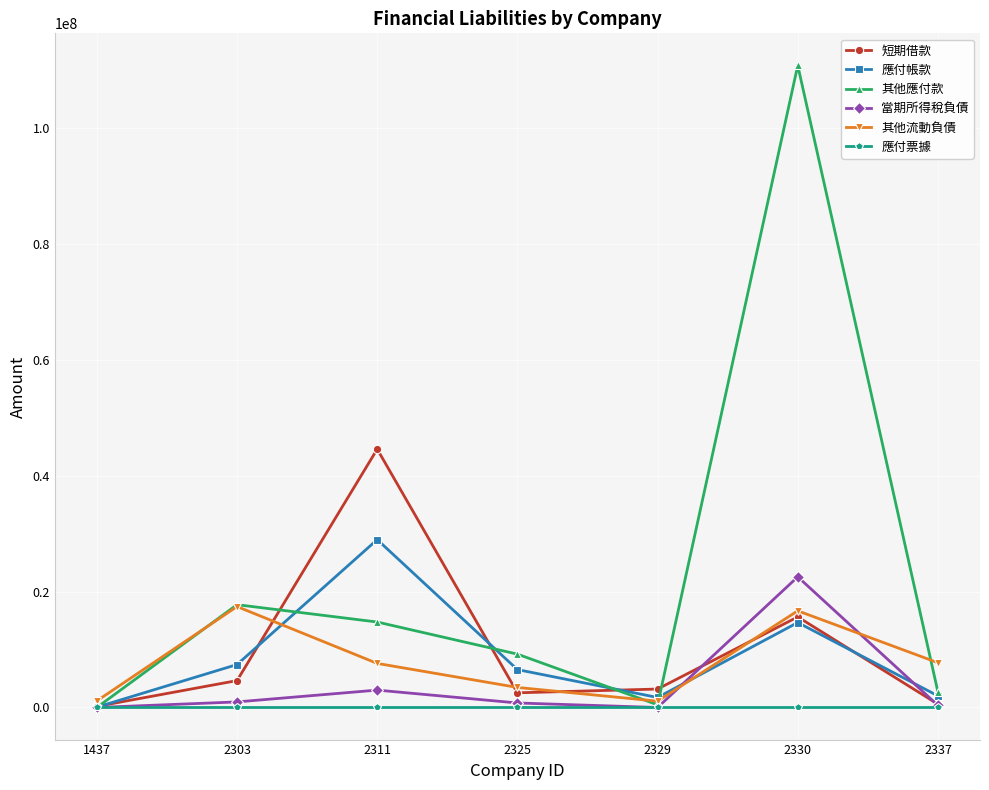

What is the difference between the 應付帳款 values at 2311 and 2303?

21574788